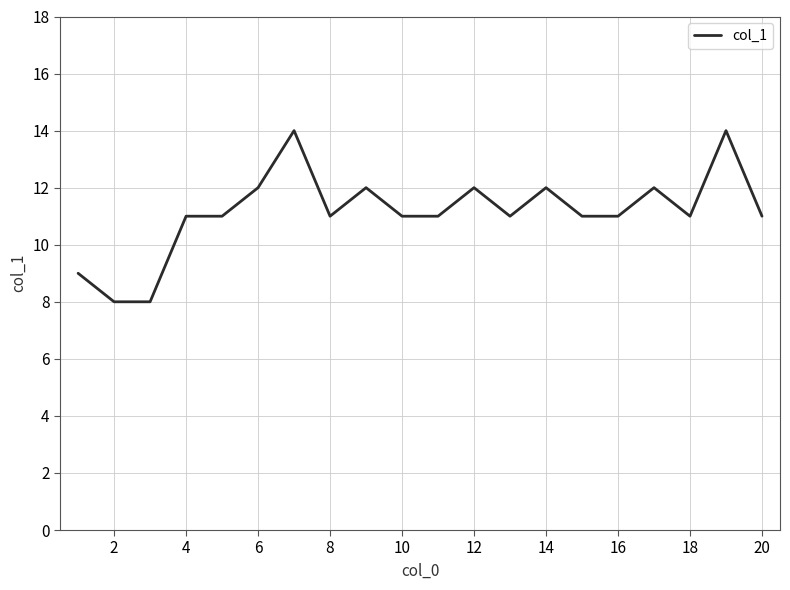

Does the chart display data point markers on the line(s)?

No